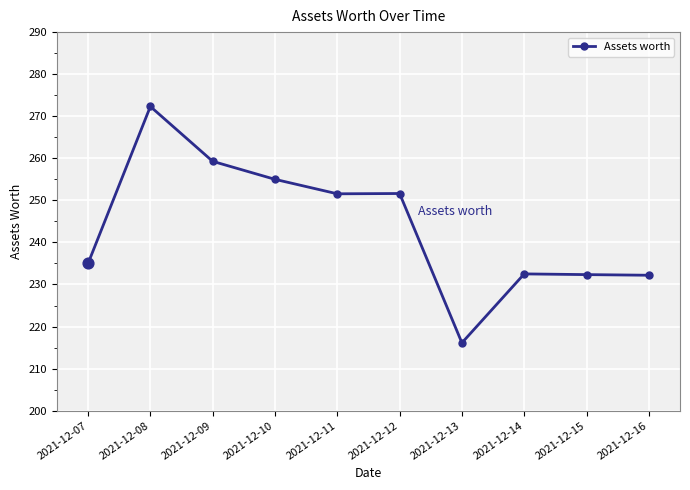

What is the change in value from 2021-12-12 to 2021-12-16?

-19.4